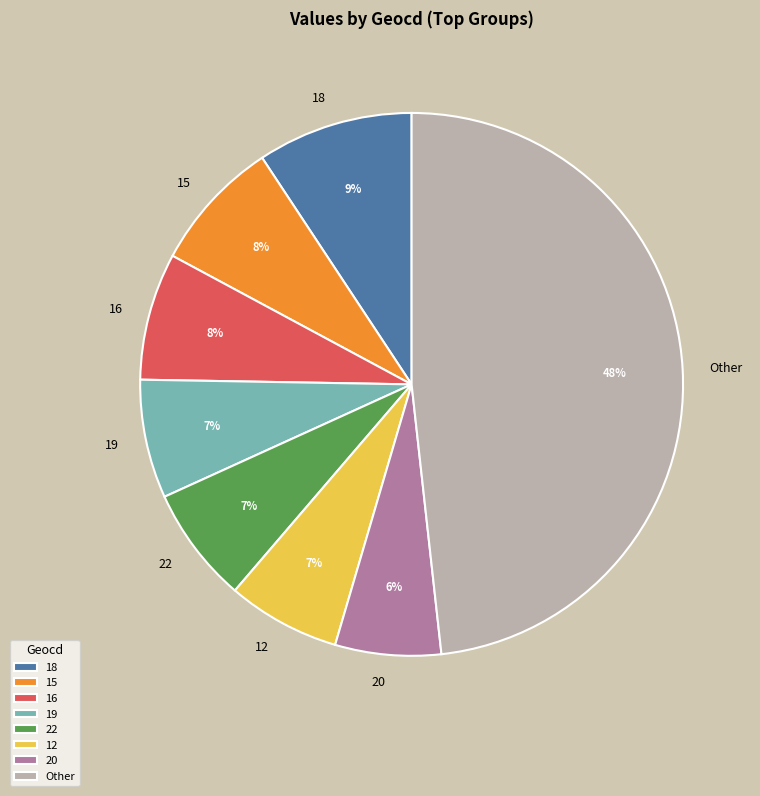

Between 12 and 15, which is larger?

15